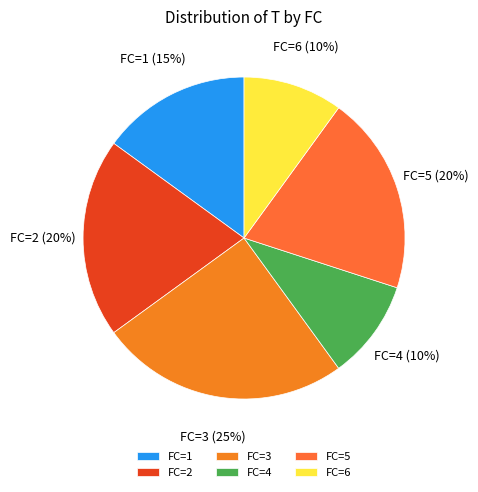

To the nearest percent, what is the combined percentage of FC=3 and FC=1?

40%